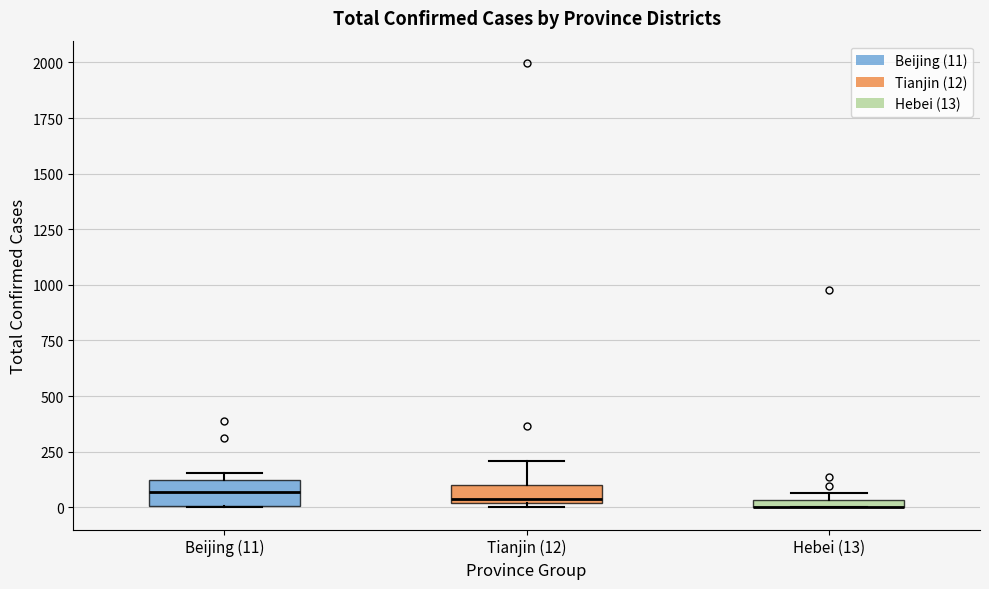

Where is the upper edge of the box for Beijing (11) on the y-axis? The values are not printed on the chart, so give them approximately, as read against the axis.

100